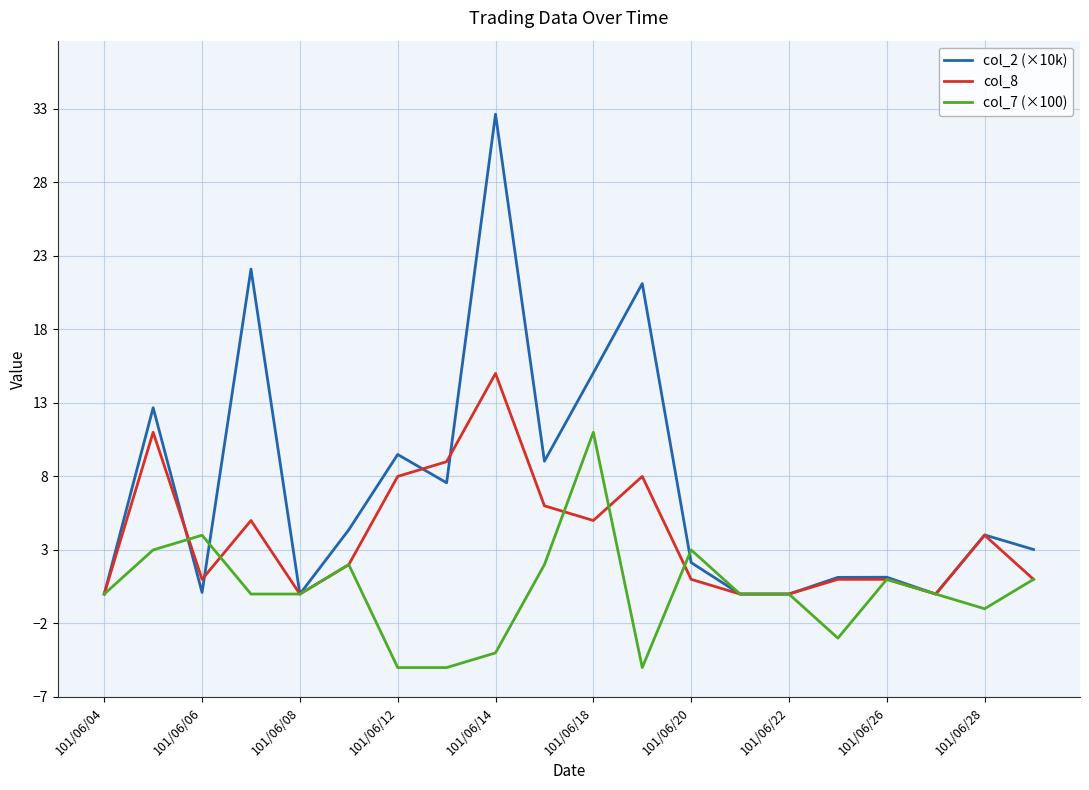

What is the minimum value shown in the chart?

-5.0